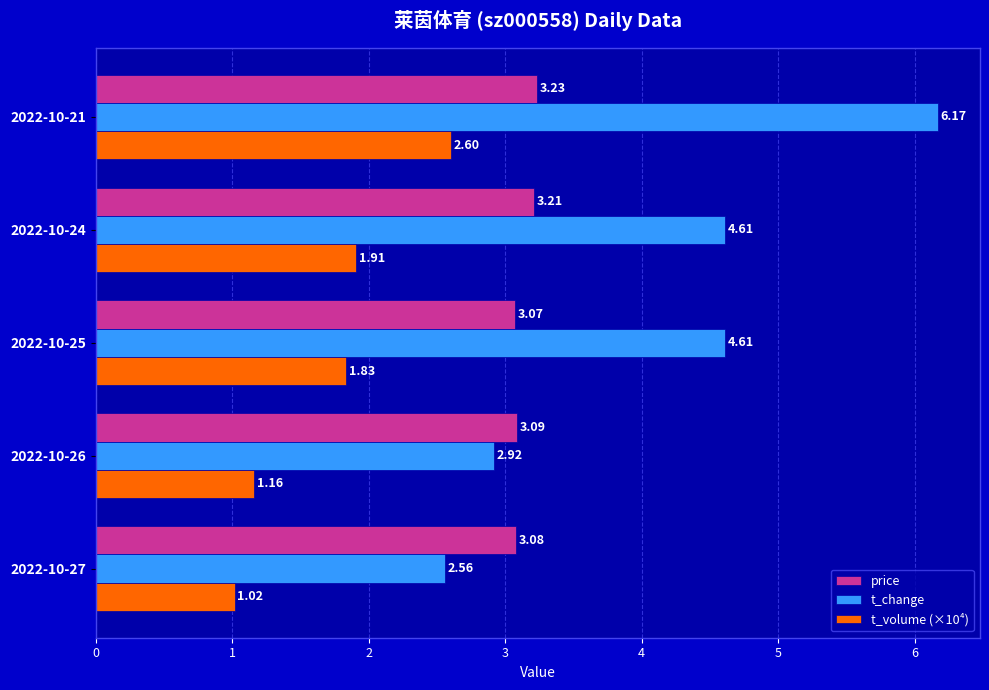

What is the sum of the t_change values at 2022-10-25 and 2022-10-27?

7.2